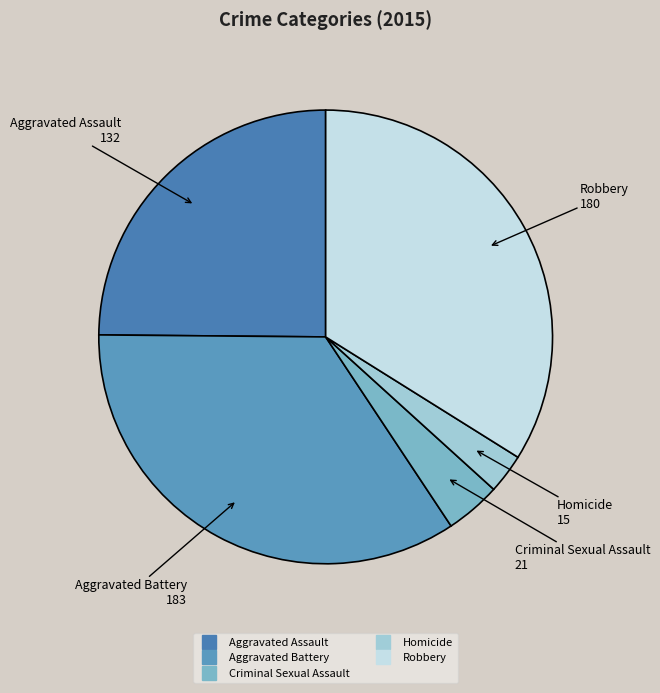

Is it true that Robbery is 42% of the pie?

False